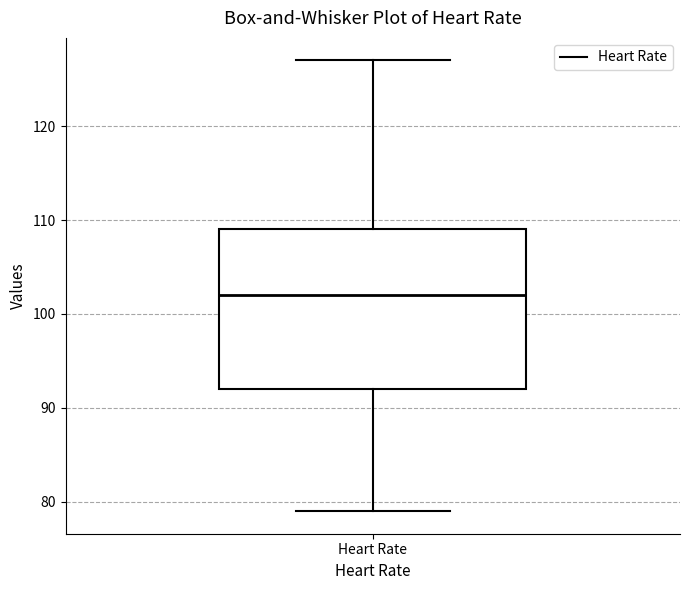

Where is the lower edge of the box for Heart Rate on the y-axis? The values are not printed on the chart, so give them approximately, as read against the axis.

92